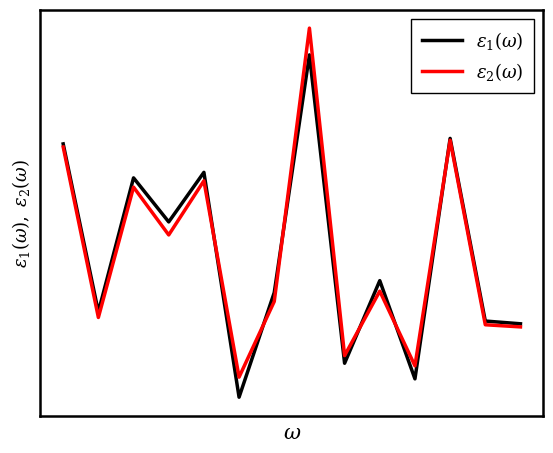

At which category does $\varepsilon_2(\omega)$ reach its first local peak?

2